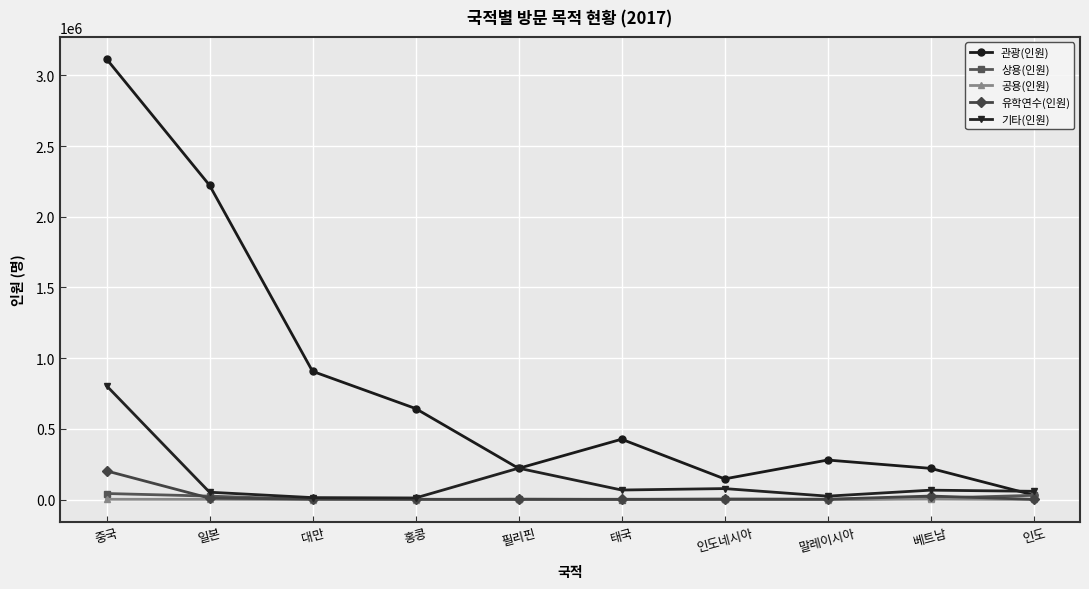

True or false: 기타(인원) has more than 0 points higher than both neighbors.

True